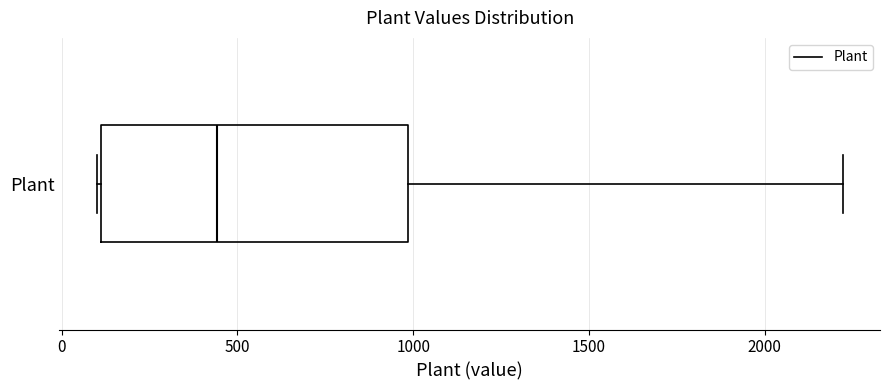

Transcribe this box plot: give where the median line is, the range the box spans, and where the two whiskers end, as read against the x-axis. The values are not printed on the chart, so give them approximately, as read against the axis.

median 450, box 100 to 1000, whiskers 100 to 2200